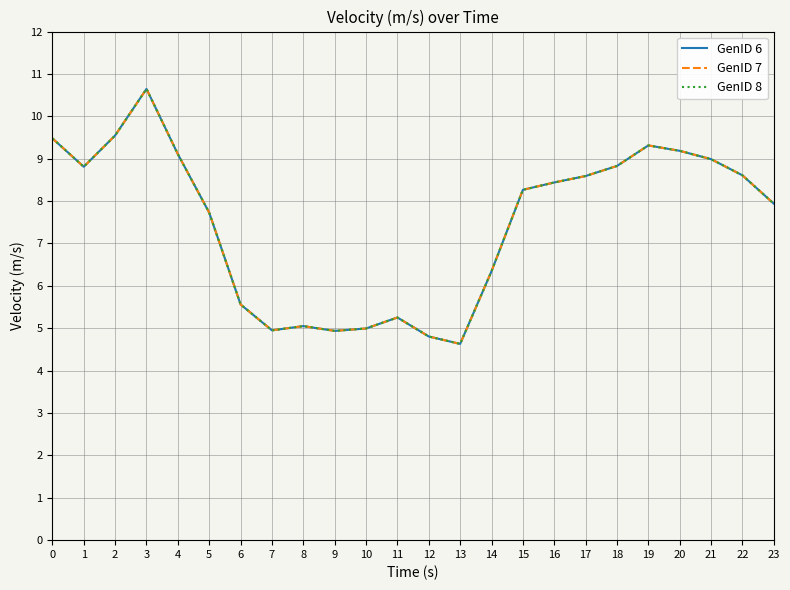

Does the chart have visible grid lines?

Yes